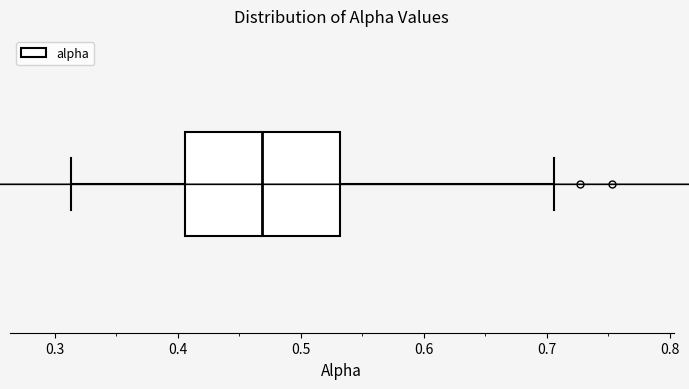

Where does the right whisker of the box end on the x-axis? The values are not printed on the chart, so give them approximately, as read against the axis.

0.71